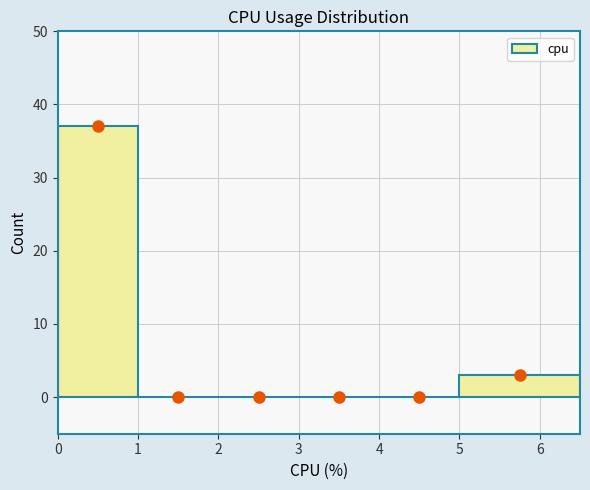

Over which range of the x-axis is the bar tallest?

0.0 to 1.0